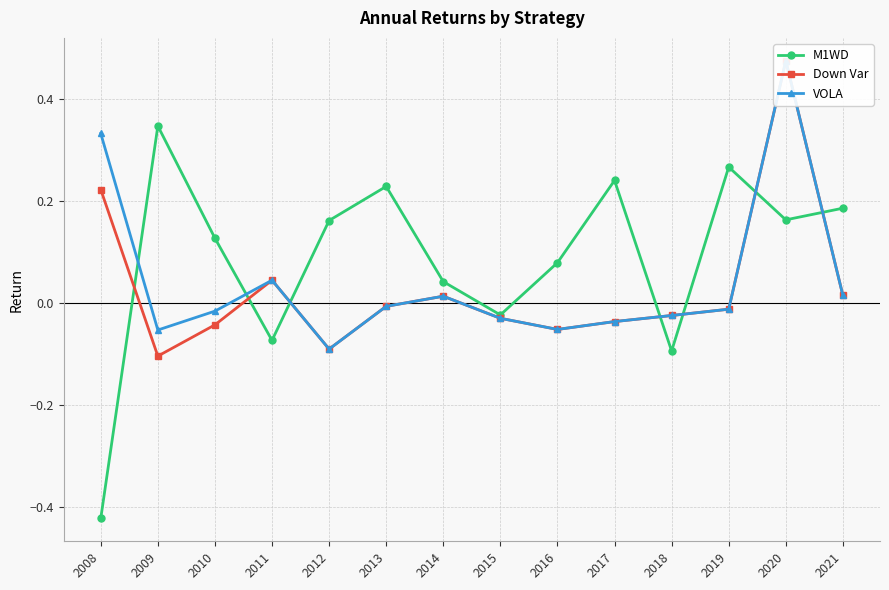

Reading left to right, list all the values displayed in this chart.

M1WD: 2008=-0.4	2009=0.3	2010=0.1	2011=-0.1	2012=0.2	2013=0.2	2014=0.0	2015=-0.0	2016=0.1	2017=0.2	2018=-0.1	2019=0.3	2020=0.2	2021=0.2
Down Var: 2008=0.2	2009=-0.1	2010=-0.0	2011=0.0	2012=-0.1	2013=-0.0	2014=0.0	2015=-0.0	2016=-0.1	2017=-0.0	2018=-0.0	2019=-0.0	2020=0.5	2021=0.0
VOLA: 2008=0.3	2009=-0.1	2010=-0.0	2011=0.0	2012=-0.1	2013=-0.0	2014=0.0	2015=-0.0	2016=-0.1	2017=-0.0	2018=-0.0	2019=-0.0	2020=0.5	2021=0.0